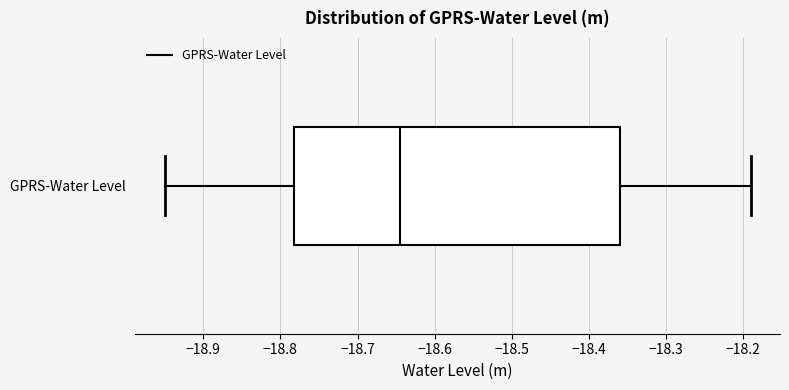

Transcribe this box plot: give where the median line is, the range the box spans, and where the two whiskers end, as read against the x-axis. The values are not printed on the chart, so give them approximately, as read against the axis.

median -18.64, box -18.78 to -18.36, whiskers -18.95 to -18.19